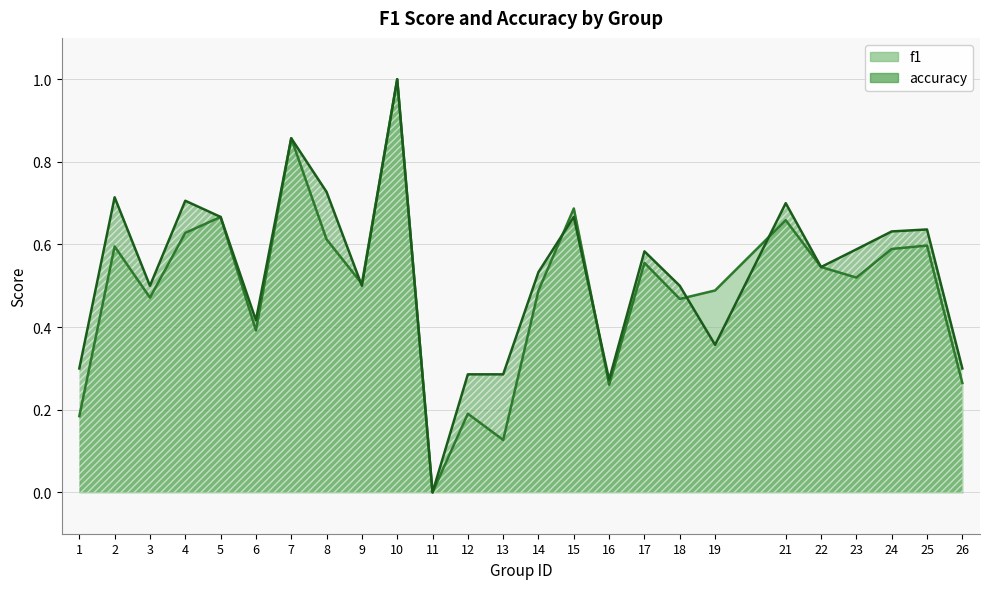

What is the difference between the maximum and minimum values in the f1 series?

1.0